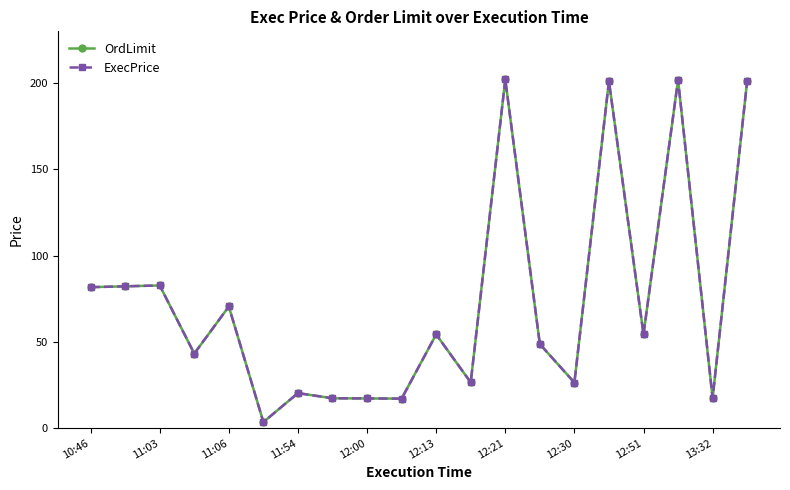

What is the lowest value of the ExecPrice series?

3.5